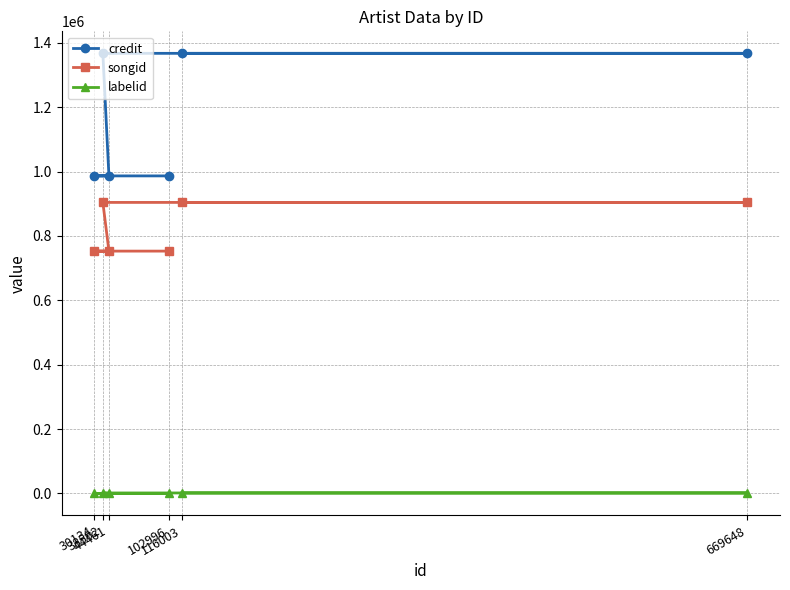

What is the difference between the maximum and minimum values in the credit series?

380839